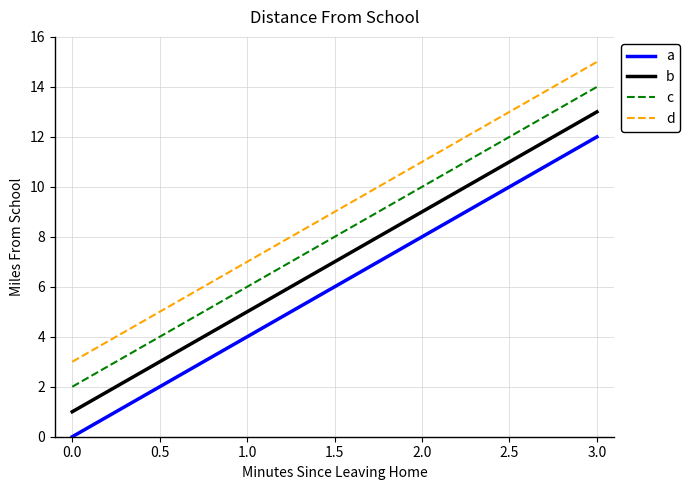

Which series has the largest total across all categories?

d